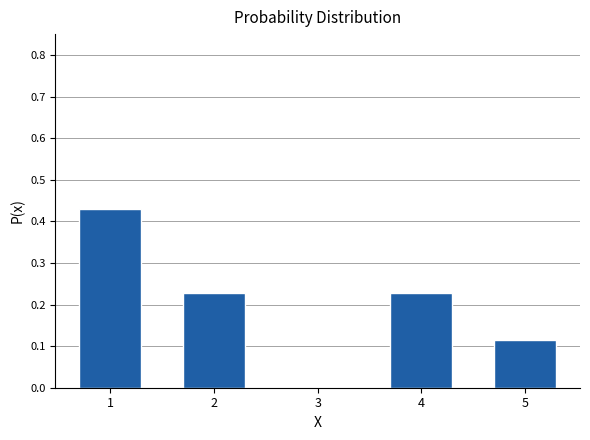

What is the sum of all values?

1.0